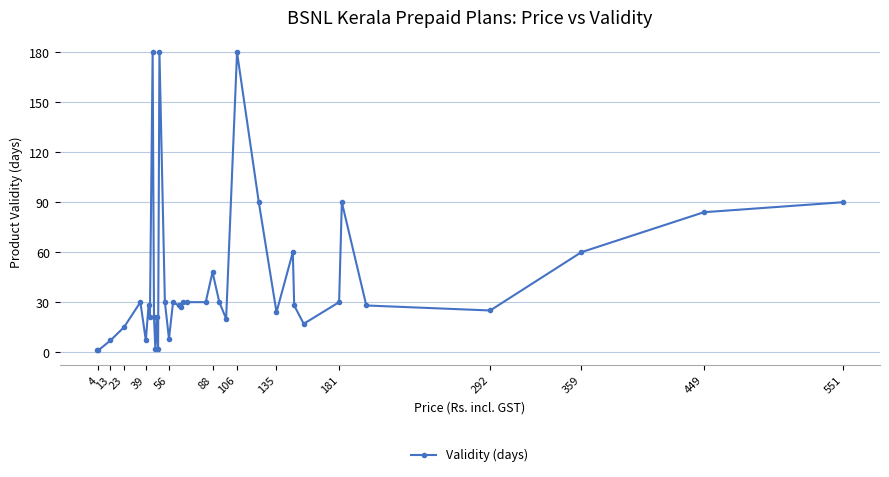

True or false: the data has more than 0 interior local peaks.

True